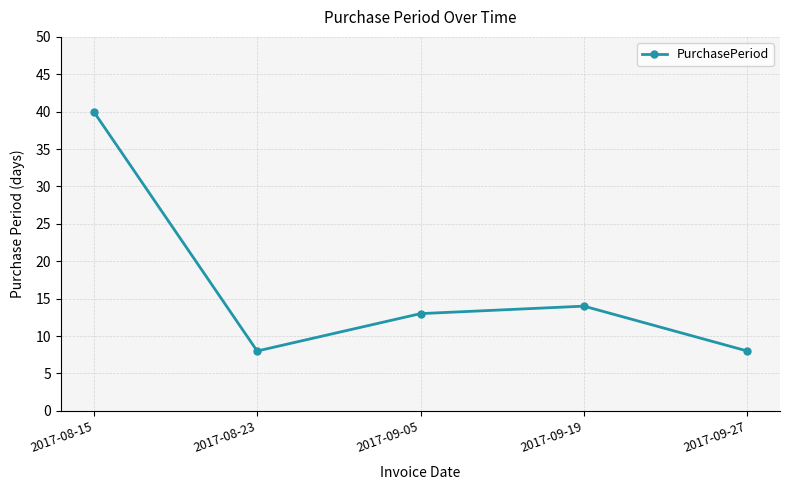

Reading left to right, list all the values displayed in this chart.

40	8	13	14	8